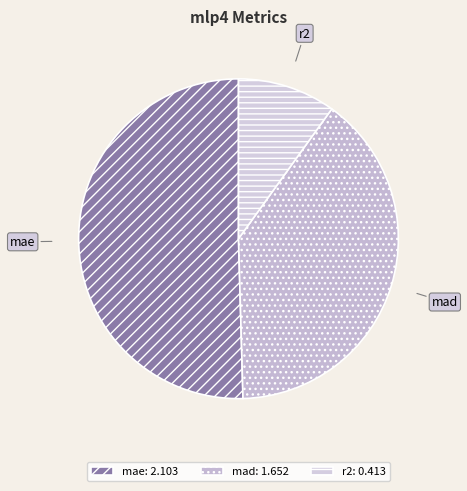

How many slices are in this pie chart?

3